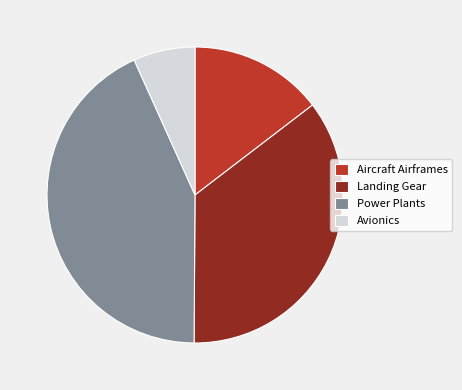

Combined, do Aircraft Airframes and Power Plants account for over 50%?

Yes